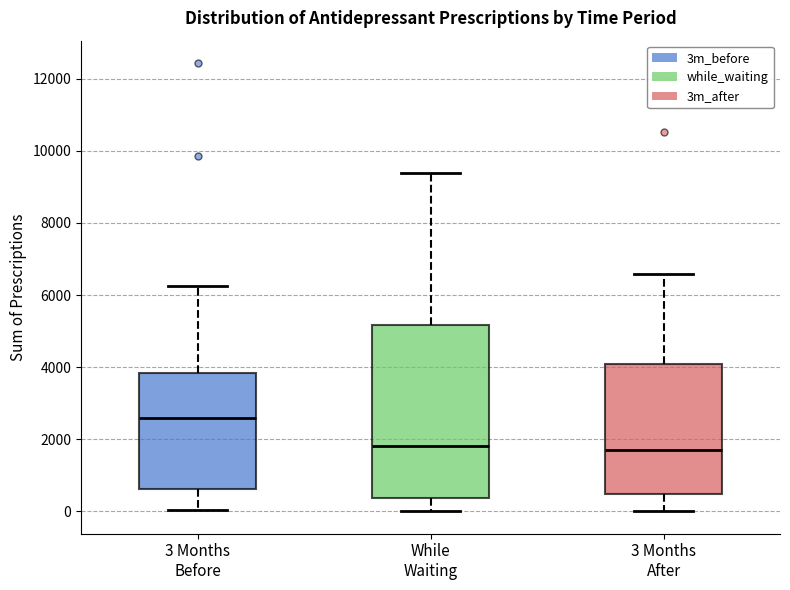

Comparing the boxes themselves (not the whiskers), which one is the tallest?

While Waiting